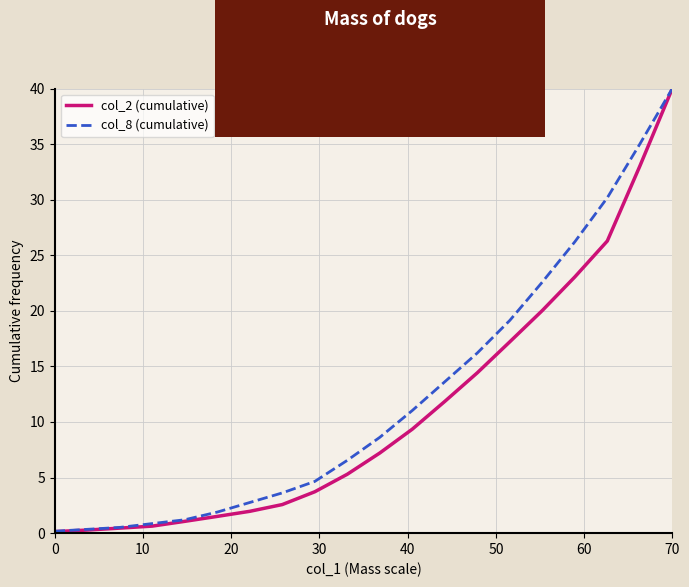

Which series has the widest spread of values?

col_2 (cumulative)